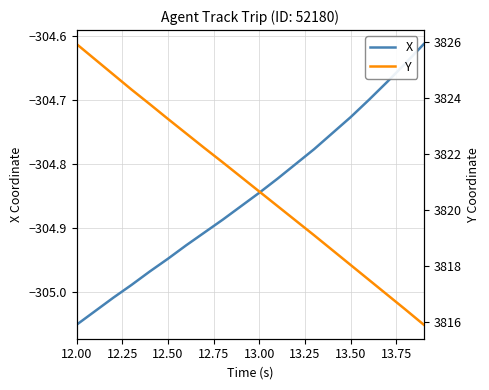

At which label does X reach its minimum?

12.00